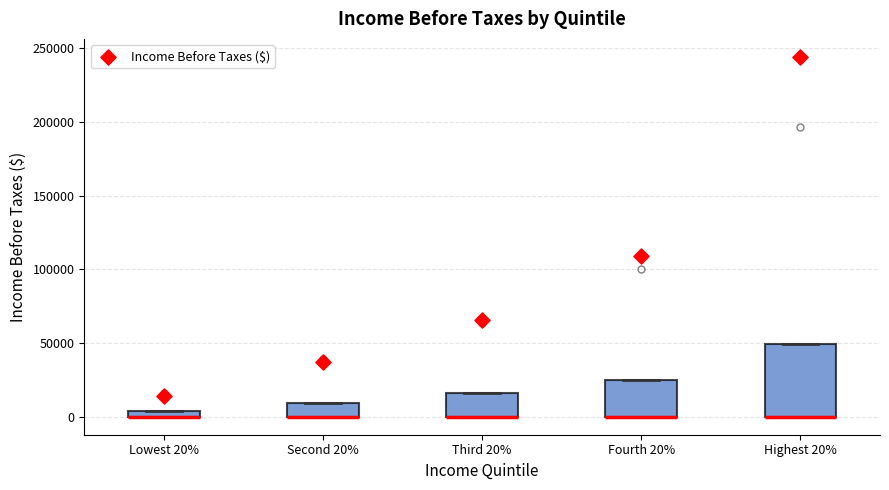

Which box is the tallest, from its lower edge to its upper edge?

Highest 20%